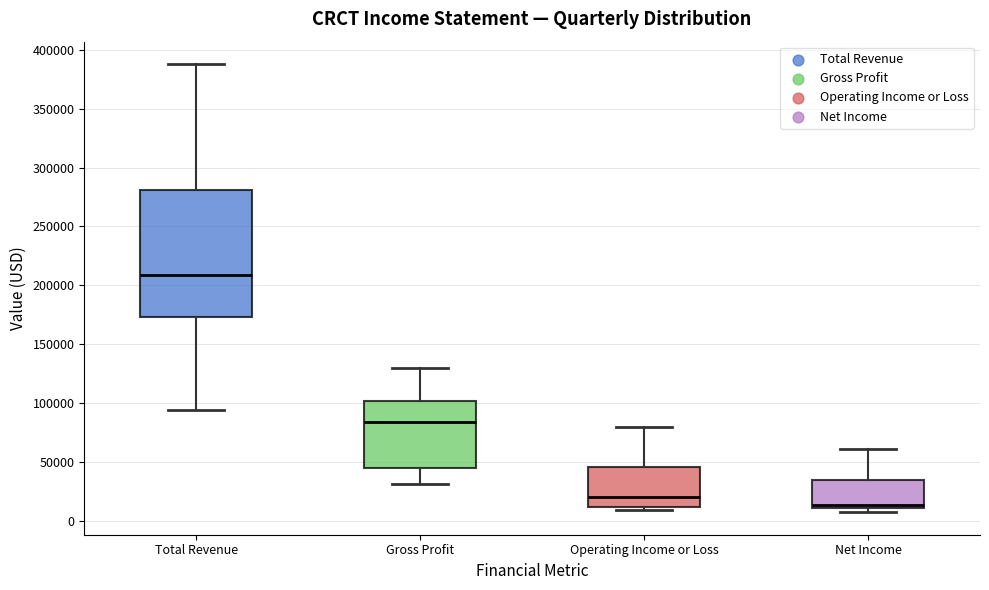

Which box has the highest median line?

Total Revenue